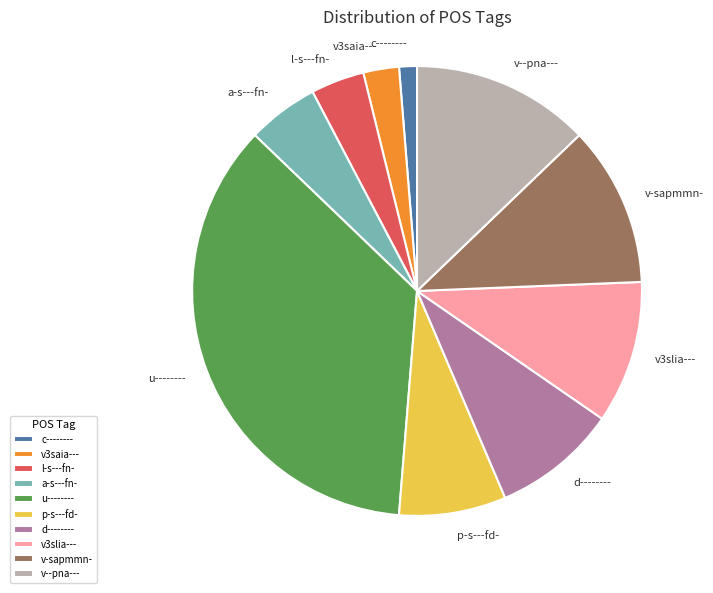

How many segments does this pie chart have?

10